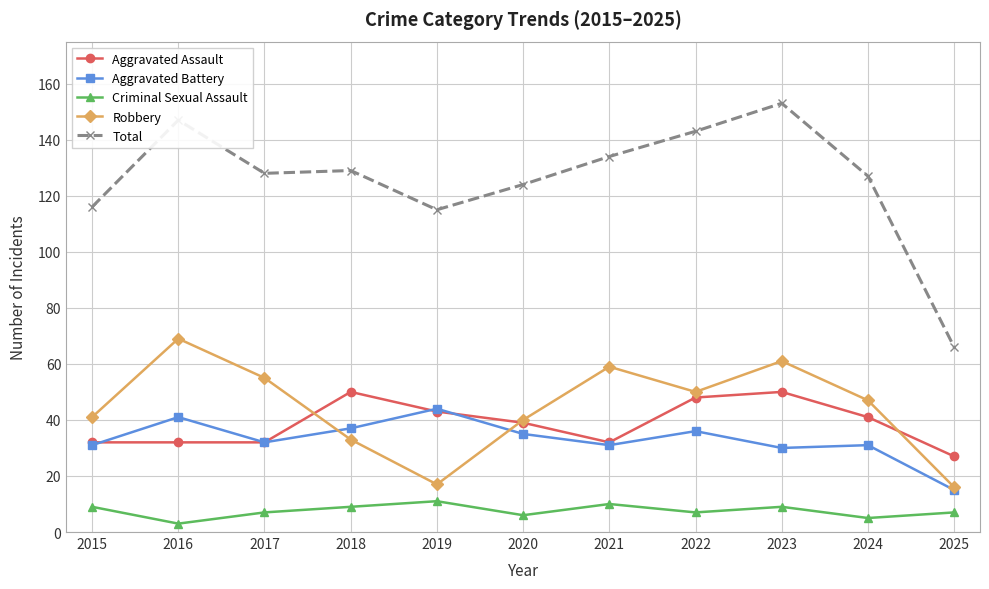

True or false: Total has a value of 185 at 2021.

False